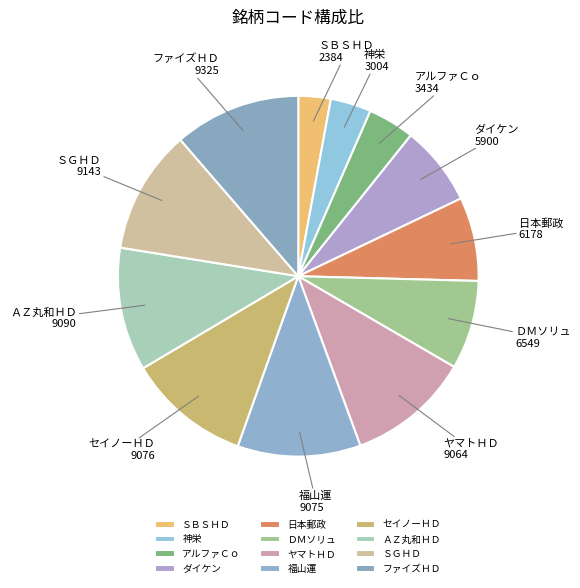

What is the ratio of the value at ＳＧＨＤ to the value at 日本郵政?

1.5